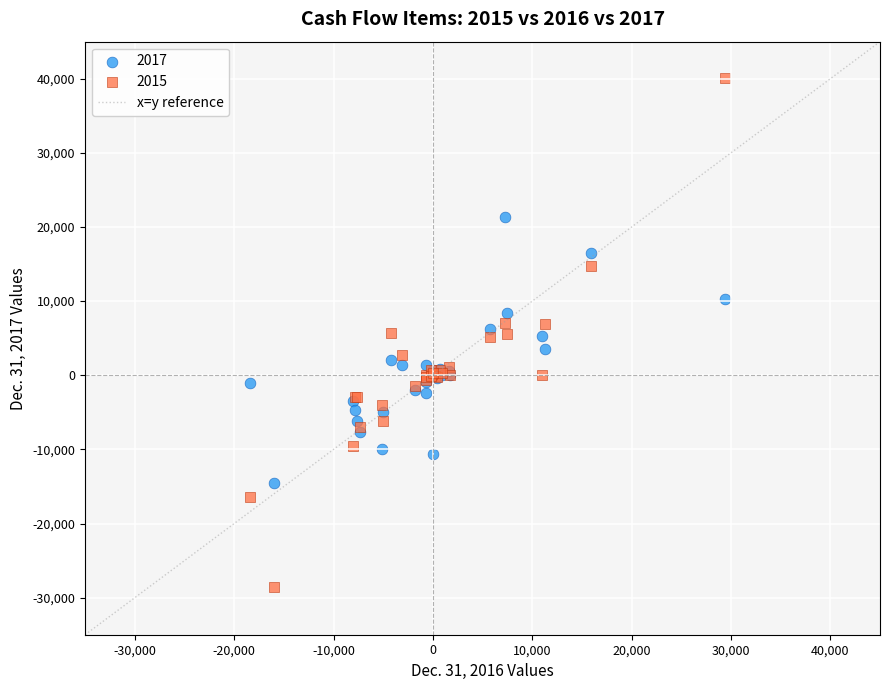

Which series reaches the maximum Y coordinate?

2015